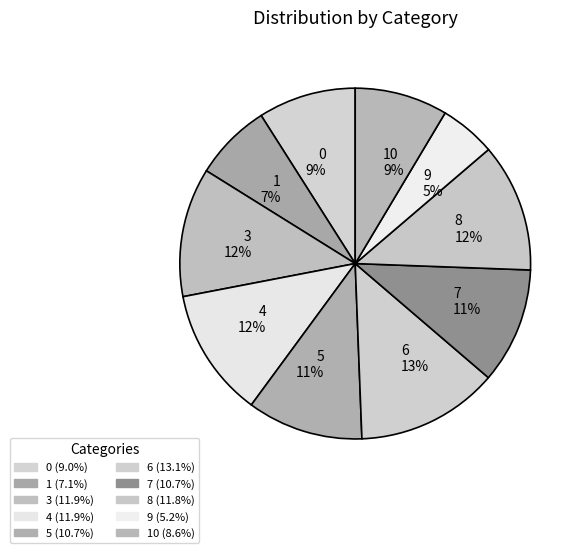

How many segments does this pie chart have?

10